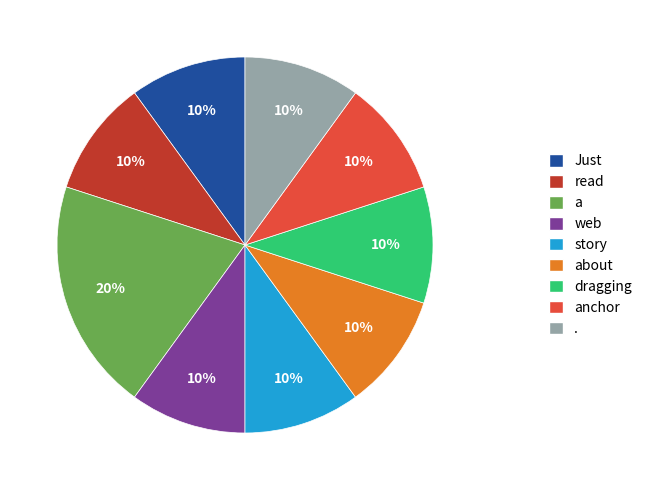

To the nearest percent, what is the difference between the largest and smallest slice percentages?

10%